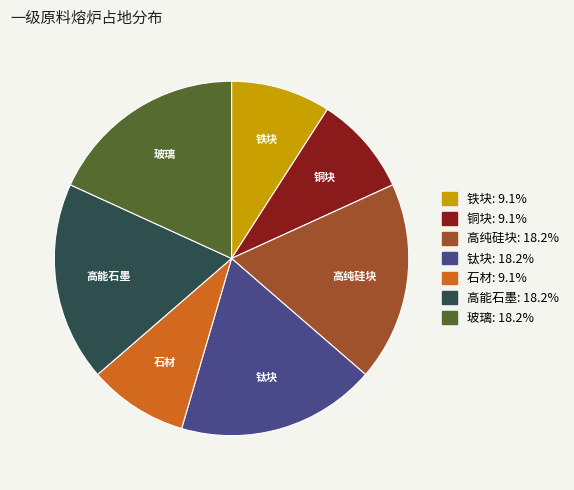

Is there a majority slice in this chart?

No